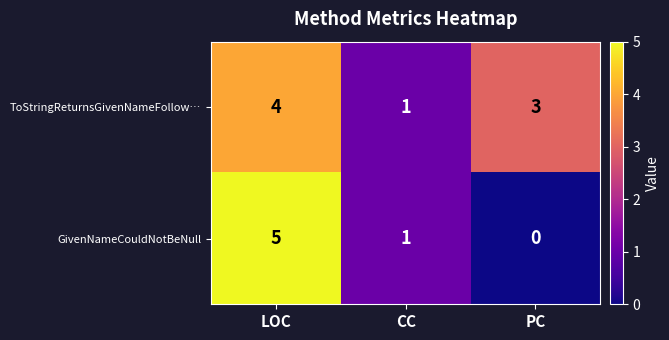

Which series changed the most between LOC and CC?

GivenNameCouldNotBeNull